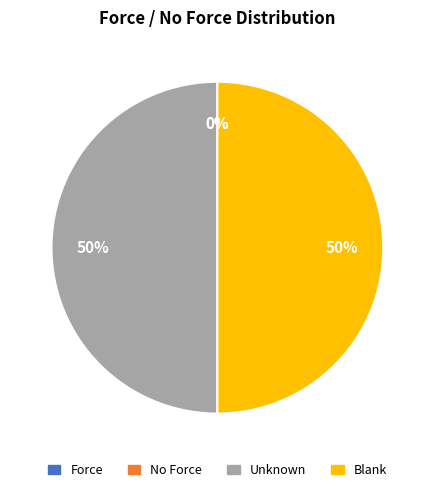

True or false: Blank accounts for 50% of the total.

True